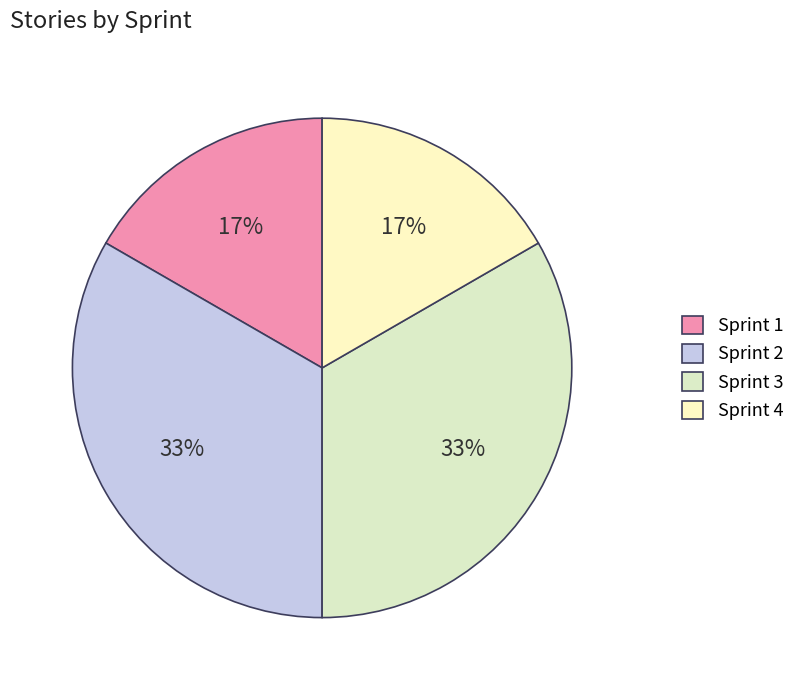

The Sprint 4 slice represents 17% of the pie. True or false?

True